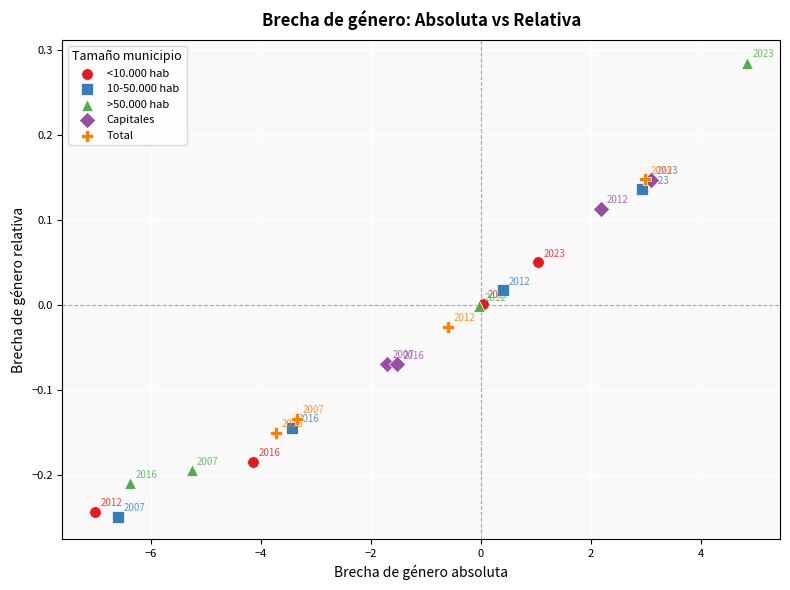

Which series has the widest spread of Y values?

>50.000 hab